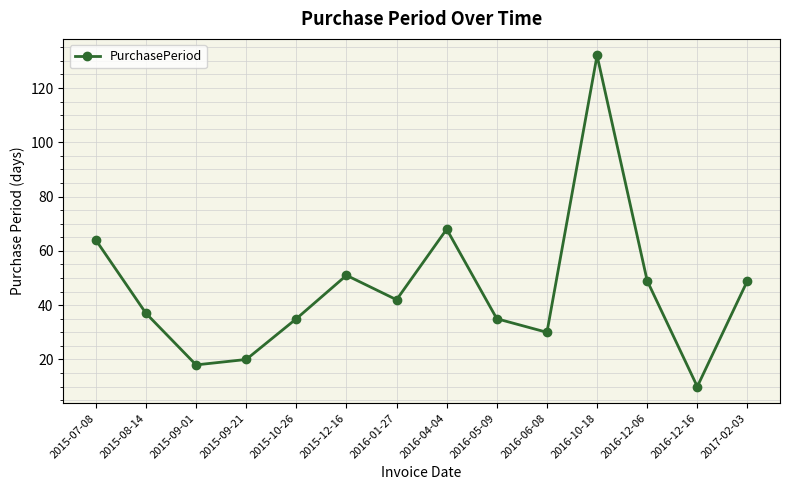

Approximately how many times larger is the value at 2016-06-08 compared to 2016-12-16?

3.0